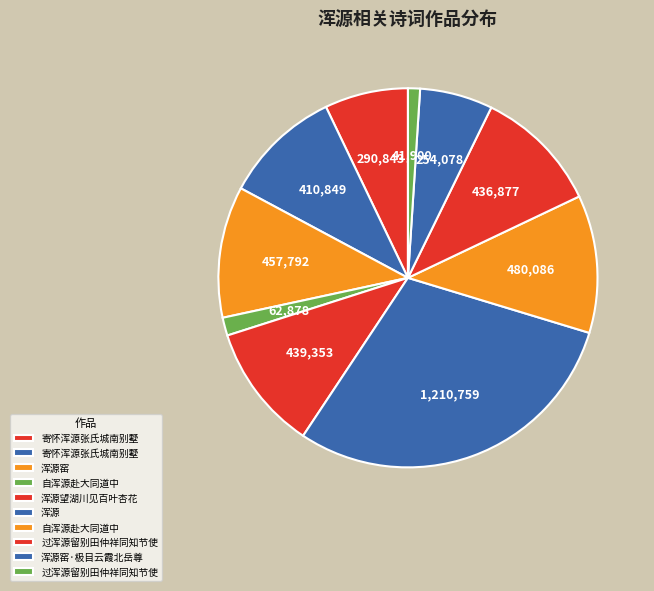

Does any single category account for the majority?

No